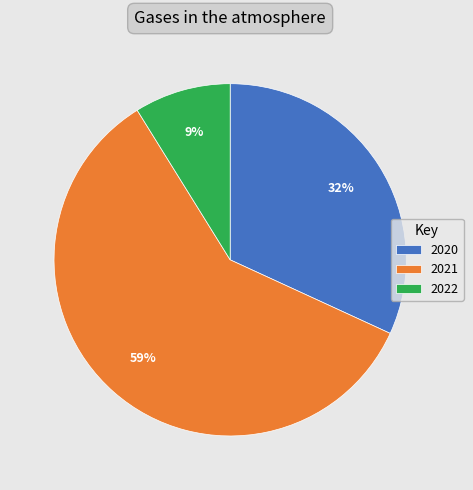

Do 2021 and 2020 together represent more than half of the pie?

Yes